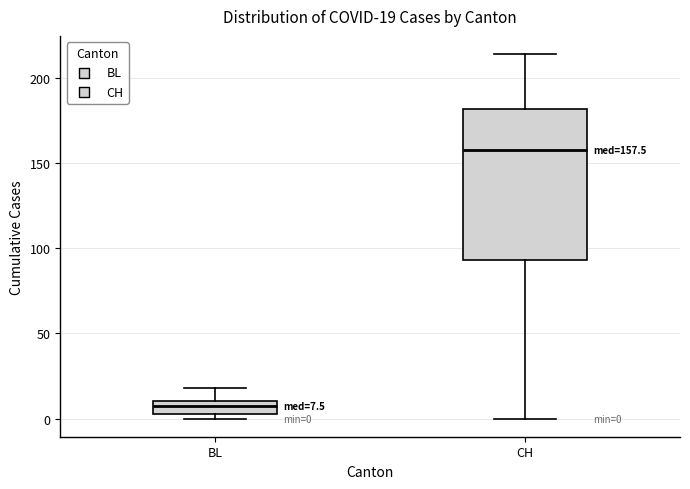

Which box is the tallest, from its lower edge to its upper edge?

CH